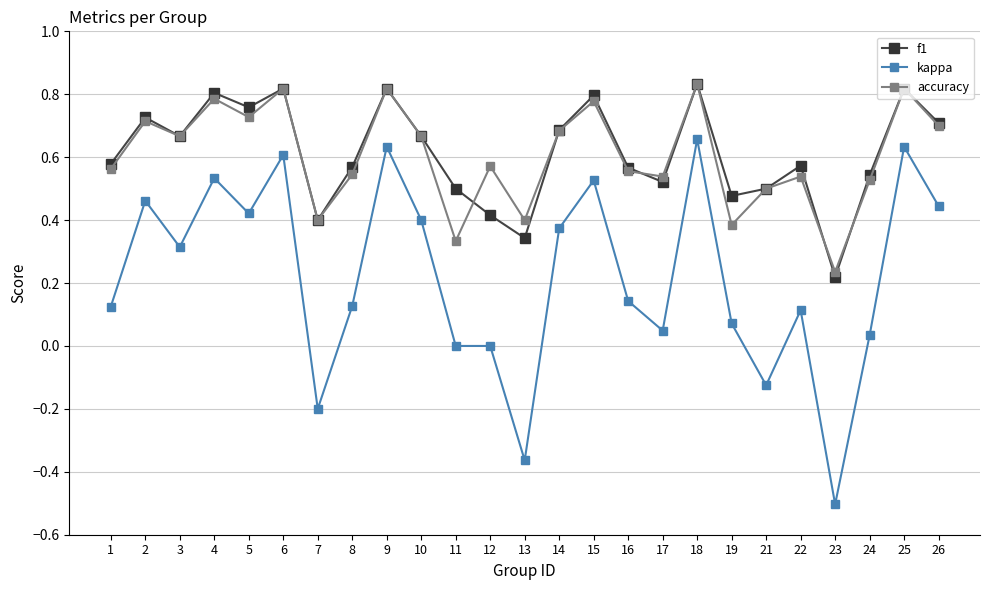

What is the lowest value of the kappa series?

-0.5